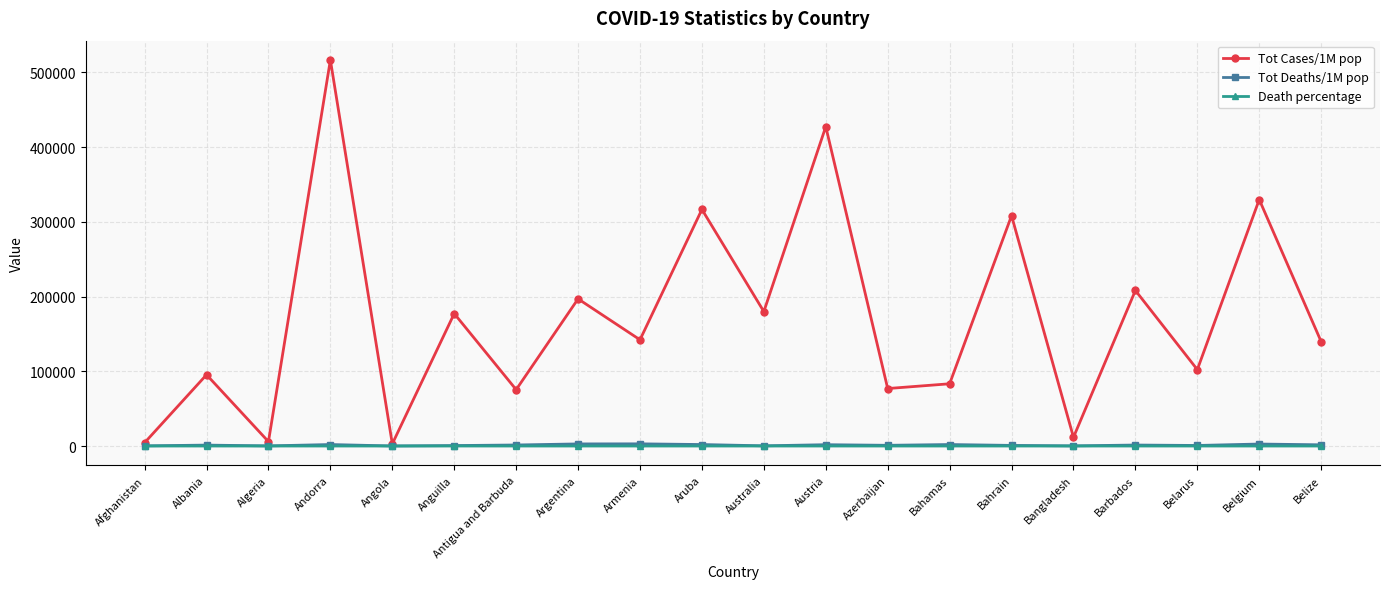

At which category does Tot Cases/1M pop reach its first local valley?

Algeria